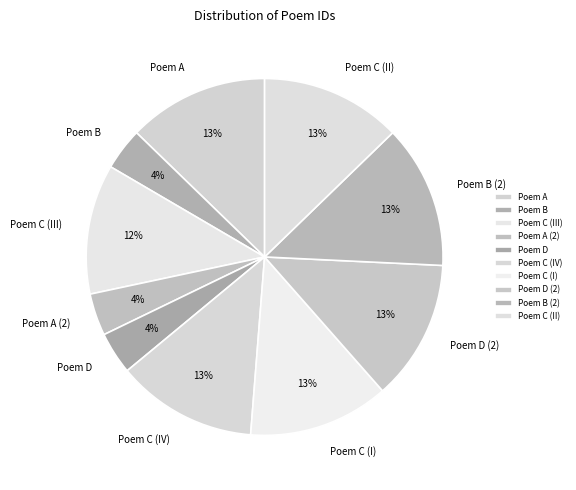

To the nearest percent, what is the difference between the Poem B (2) and Poem B slice percentages?

9%